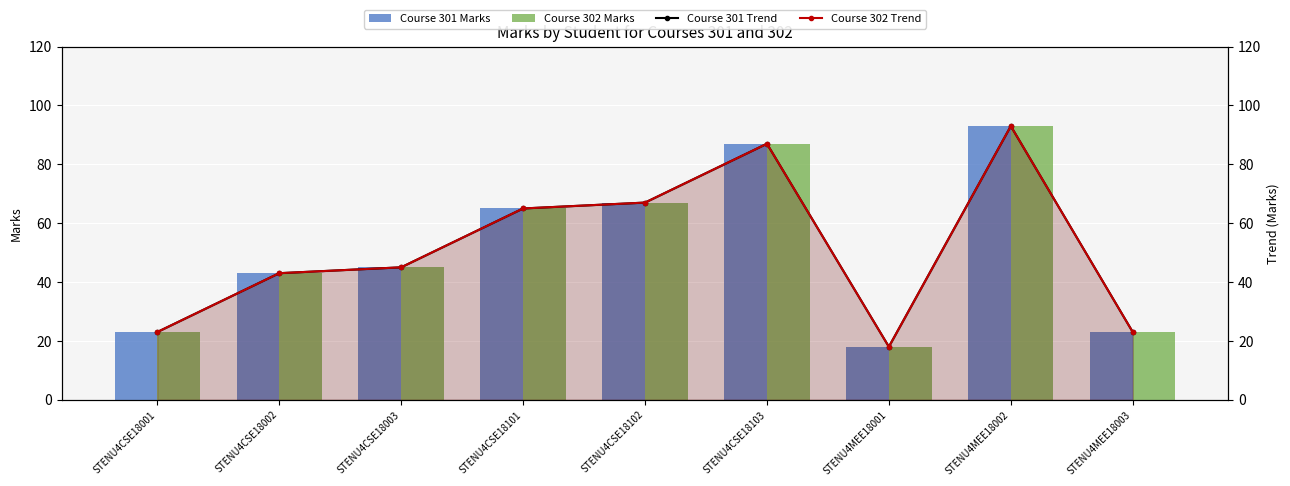

The Course 302 Trend series shows 26 at STENU4CSE18003. True or false?

False